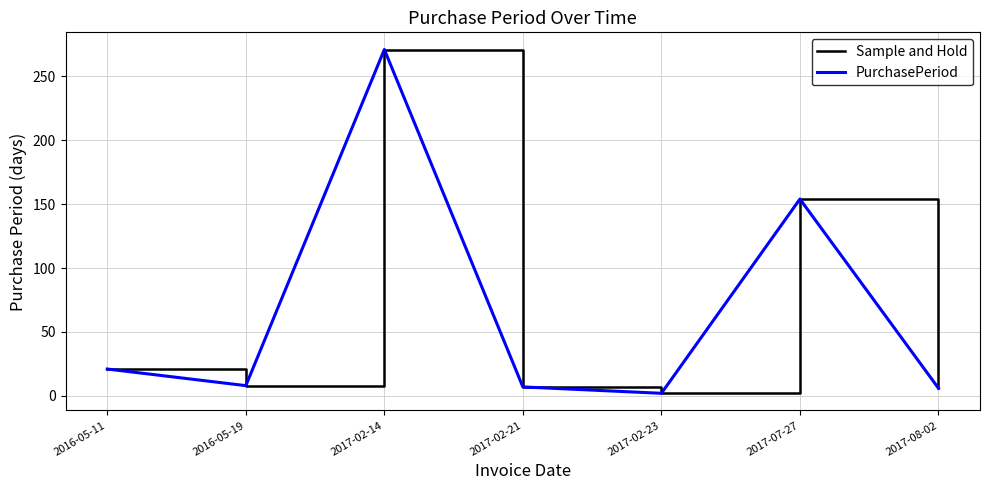

Is this an area chart (filled region under the line)?

No